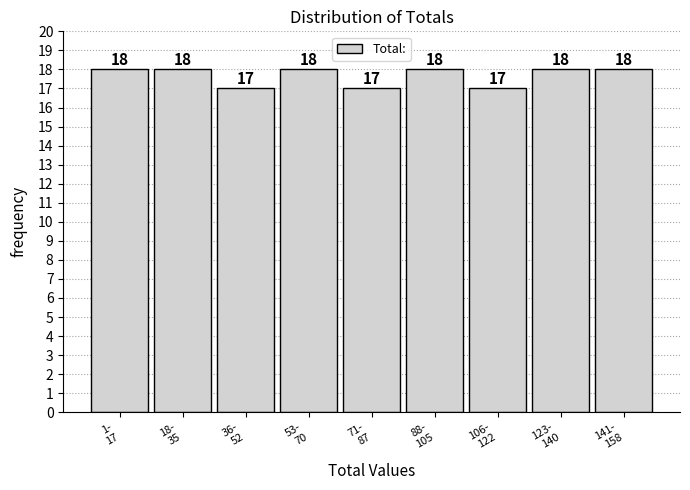

Reading right to left, what are all the values shown in this chart?

18	18	17	18	17	18	17	18	18